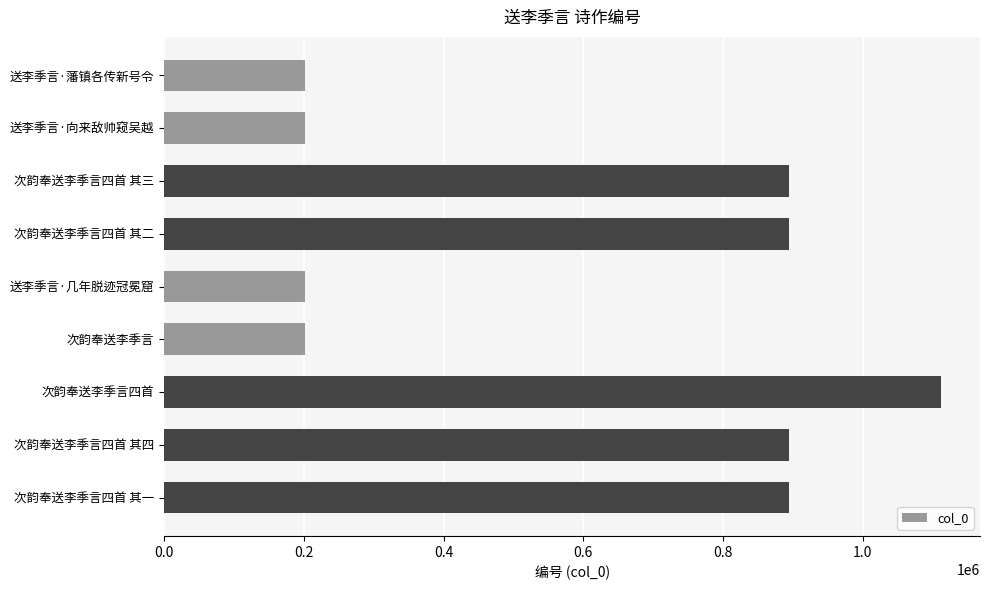

What is the sum of all values?

5498988